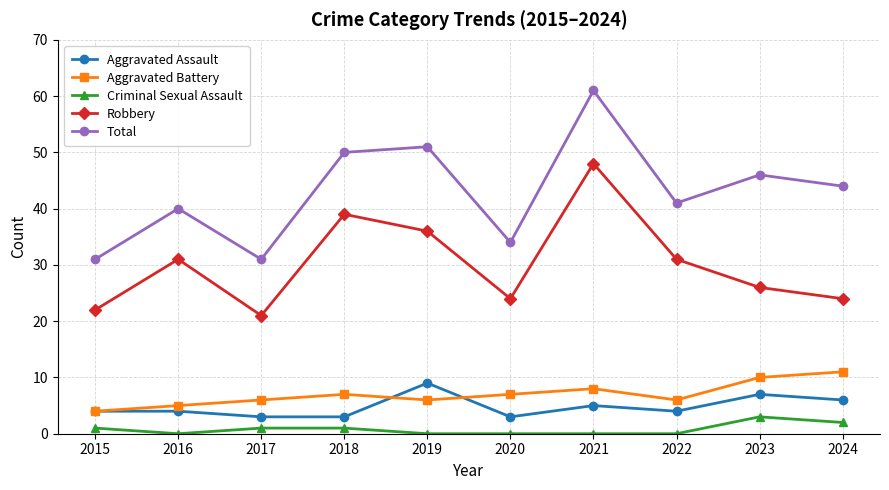

Is this an area chart (filled region under the line)?

No